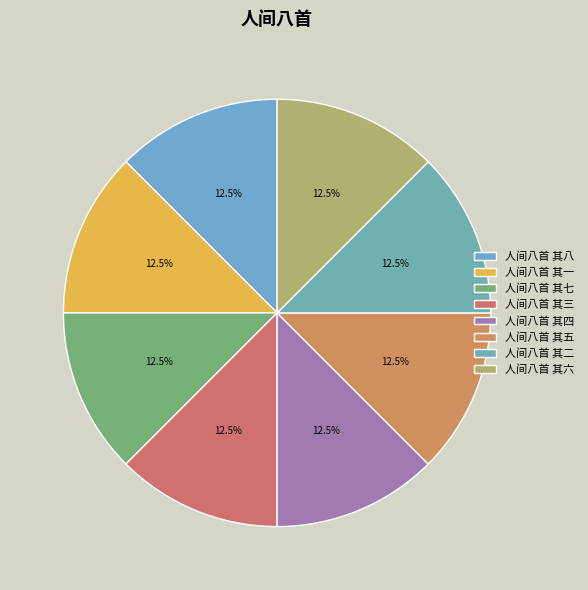

Combined, do 人间八首 其二 and 人间八首 其一 account for over 50%?

No